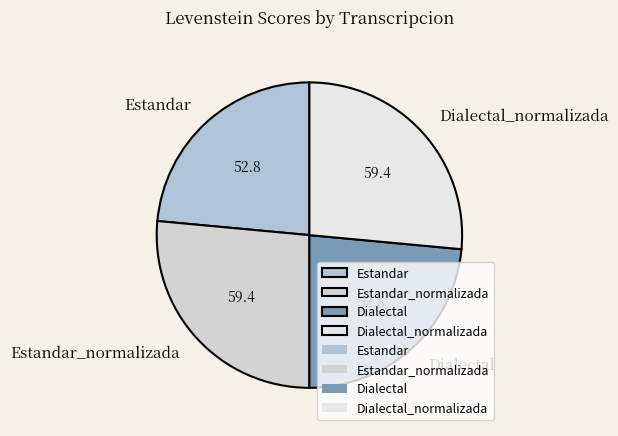

Combined, do Estandar_normalizada and Dialectal_normalizada account for over 50%?

Yes